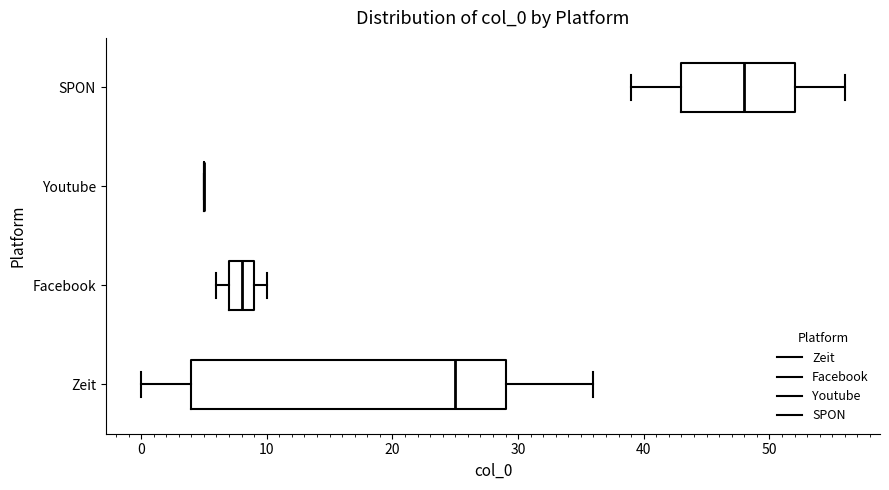

Reading bottom to top, transcribe this box plot: for each box, give where its median line is, the range the box spans, and where its two whiskers end, as read against the x-axis. The values are not printed on the chart, so give them approximately, as read against the axis.

Zeit: median 25, box 4 to 29, whiskers 0 to 36
Facebook: median 8, box 7 to 9, whiskers 6 to 10
Youtube: box collapsed to a line at 5, whiskers 5 to 5
SPON: median 48, box 43 to 52, whiskers 39 to 56